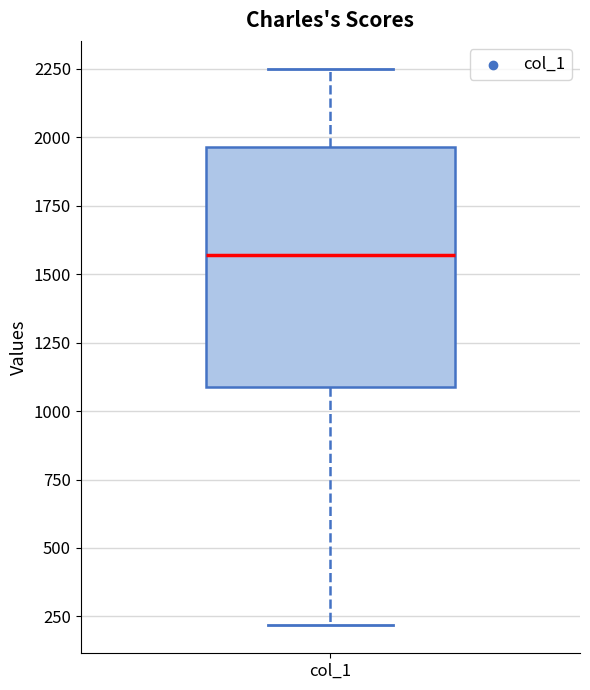

Where does the median line of the box for col_1 sit on the y-axis? The values are not printed on the chart, so give them approximately, as read against the axis.

1550